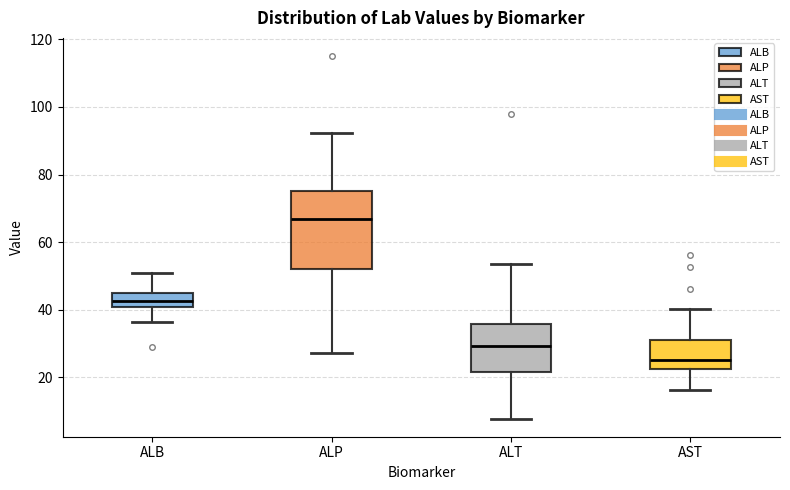

Reading left to right, read every box against the y-axis: the position of its median line, the range the box covers, and the ends of its whiskers. The values are not printed on the chart, so give them approximately, as read against the axis.

ALB: median 42, box 40 to 44, whiskers 36 to 50
ALP: median 66, box 52 to 74, whiskers 28 to 92
ALT: median 30, box 22 to 36, whiskers 8 to 54
AST: median 26, box 22 to 32, whiskers 16 to 40